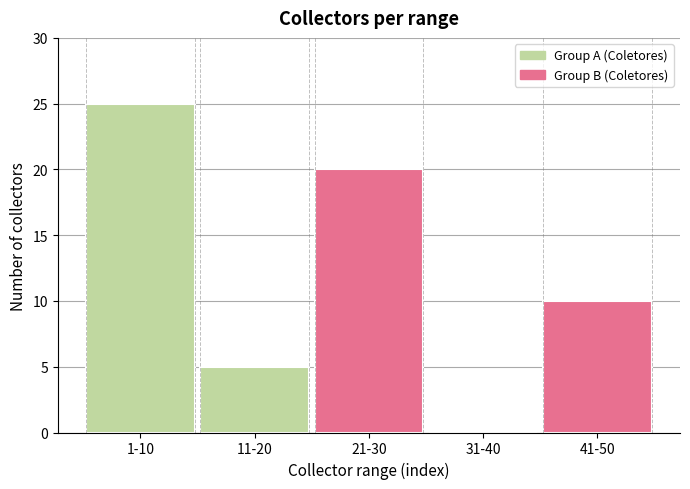

Reading right to left, what are all the values shown in this chart?

41-50=10	31-40=0	21-30=20	11-20=5	1-10=25